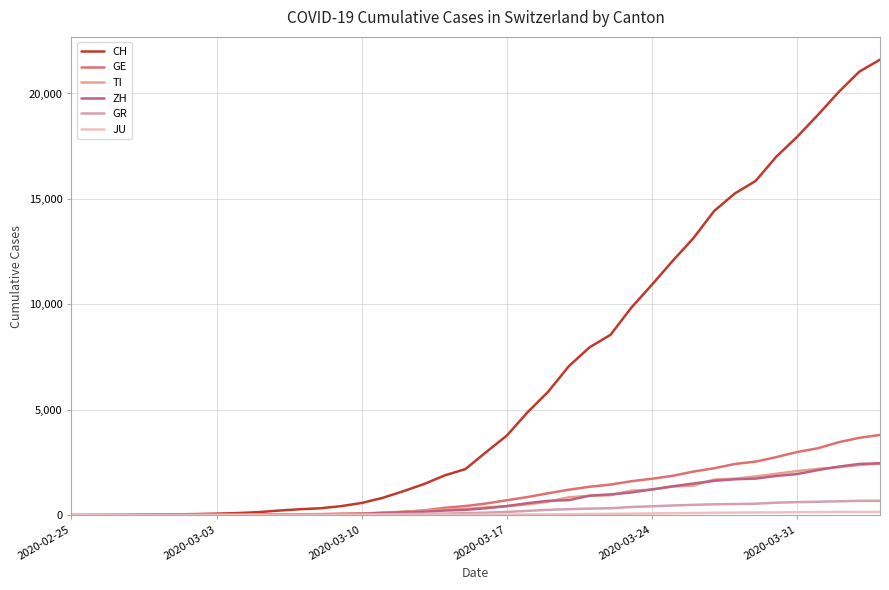

Where does the ZH series first go above 326?

2020-03-17